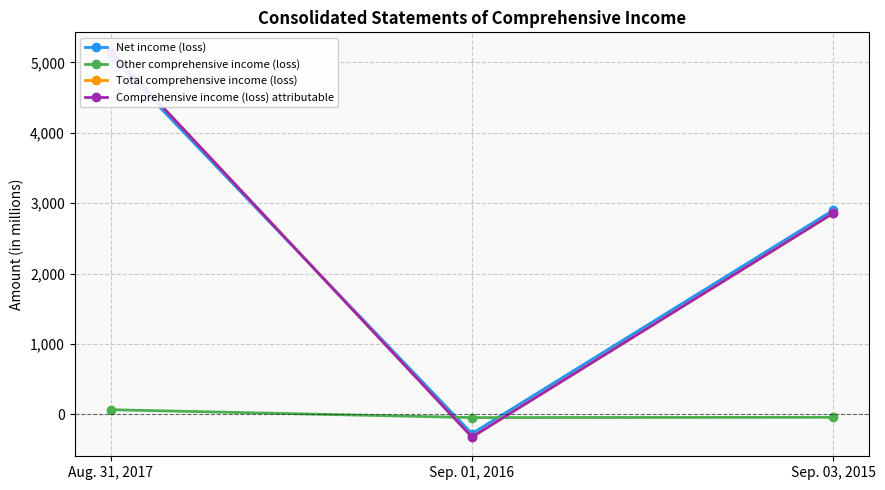

Where is Comprehensive income (loss) attributable nearest to the value 2414?

Sep. 03, 2015